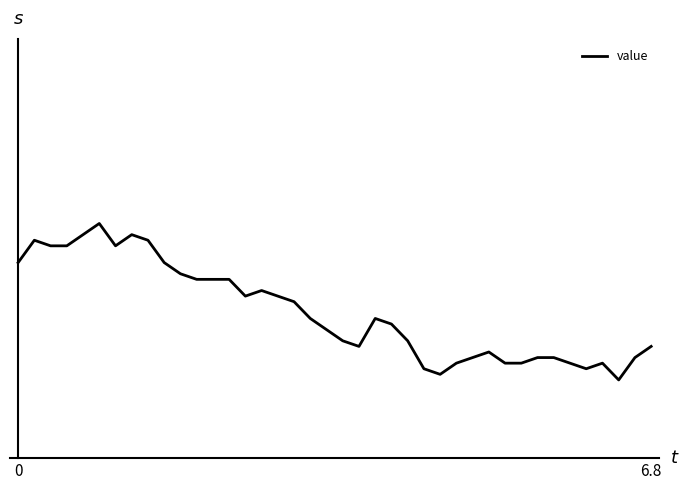

Rank the categories by value from highest to lowest.

5, 4, 7, 6.8, 8, 2, 3, 6, 0, 9, 10, 11, 12, 13, 15, 14, 16, 17, 18, 22, 23, 19, 20, 24, 21, 39, 29, 28, 32, 33, 38, 27, 30, 31, 34, 36, 25, 35, 26, 37